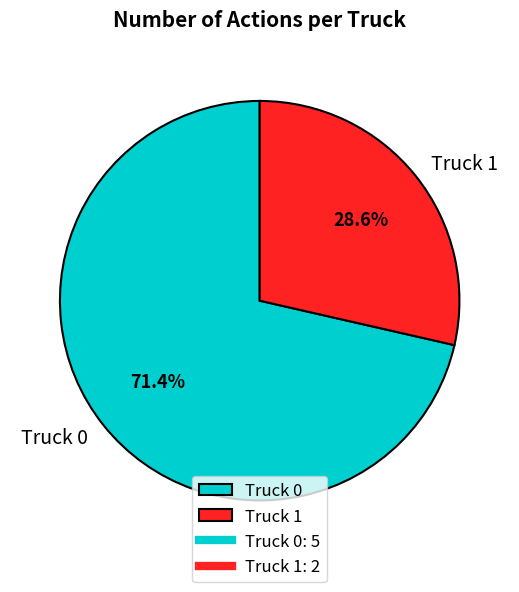

Count the number of slices in the pie.

2